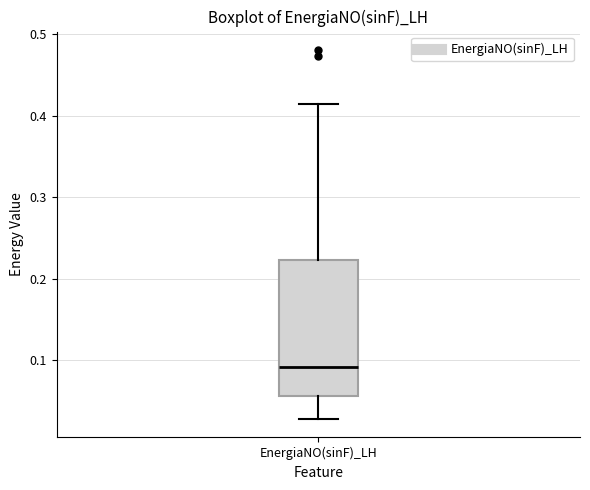

Read this box plot against the y-axis: the position of the median line, the range covered by the box, and the ends of both whiskers. The values are not printed on the chart, so give them approximately, as read against the axis.

median 0.09, box 0.06 to 0.22, whiskers 0.03 to 0.41